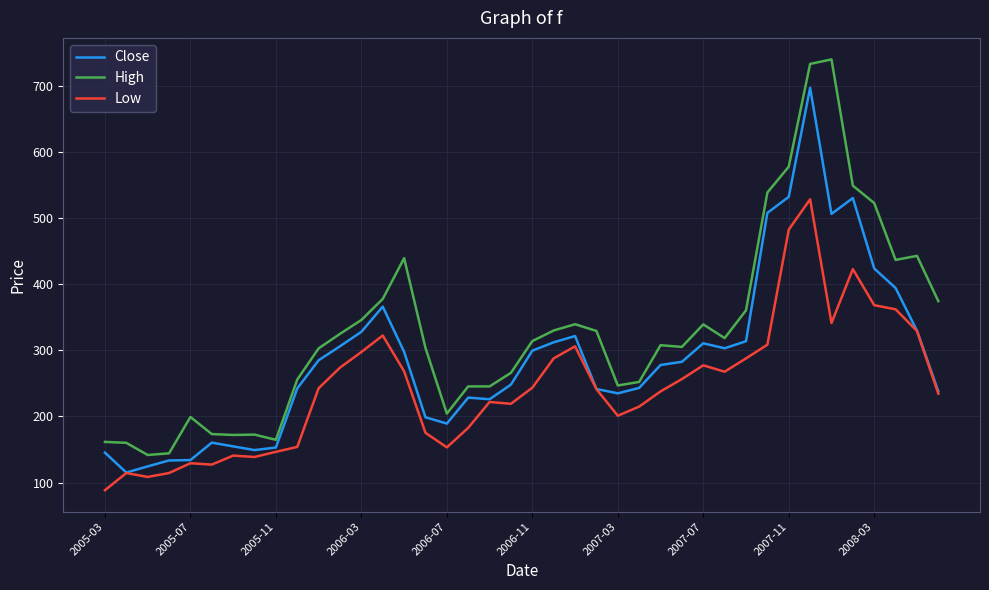

True or false: Low and High cross at least once.

False